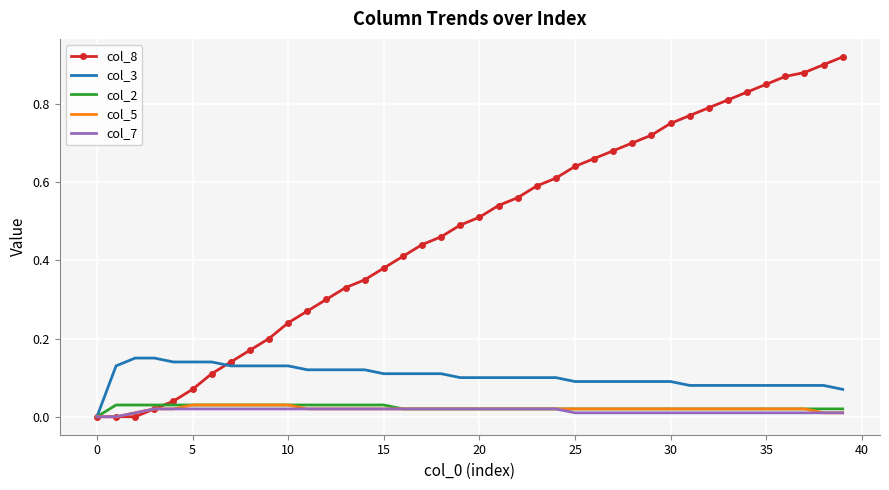

Which series has the largest total across all categories?

col_8